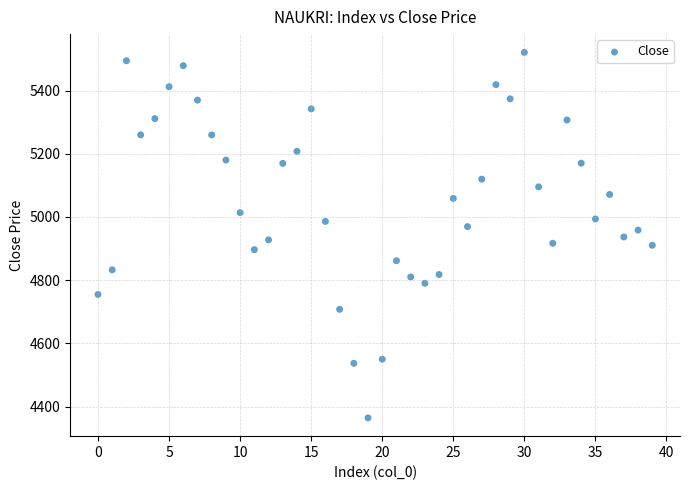

How many data points are displayed?

40